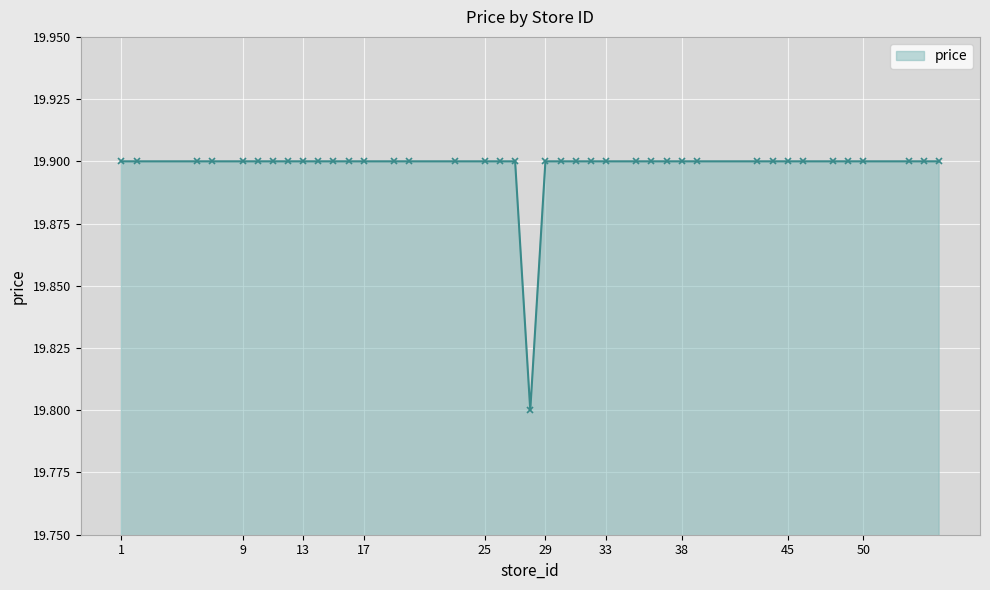

What is the value of the 5th point from the left?

19.9